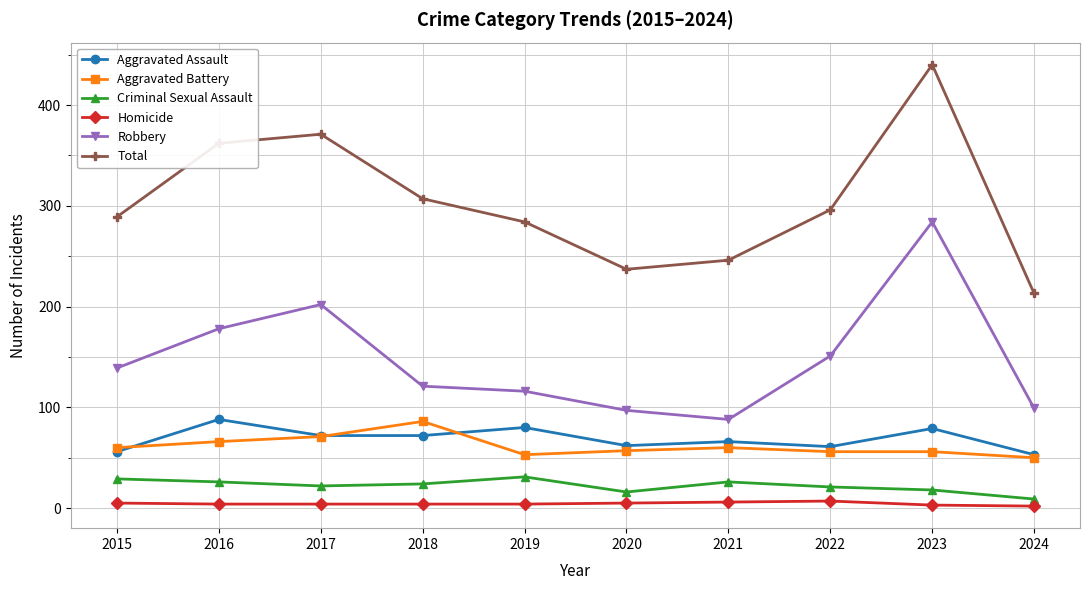

Which series has the largest total across all categories?

Total